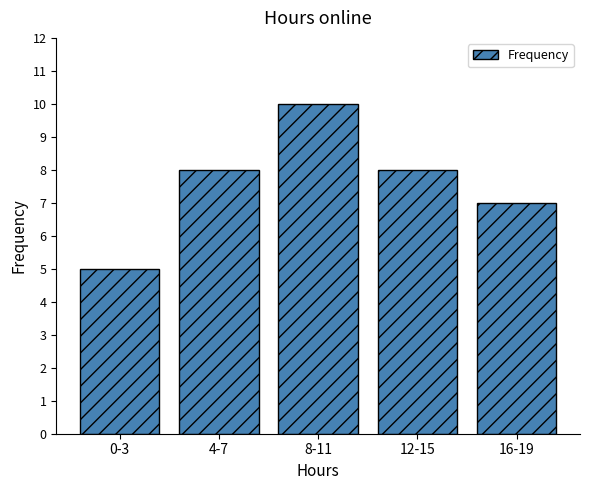

Reading right to left, transcribe all the data shown in this chart.

16-19=7	12-15=8	8-11=10	4-7=8	0-3=5